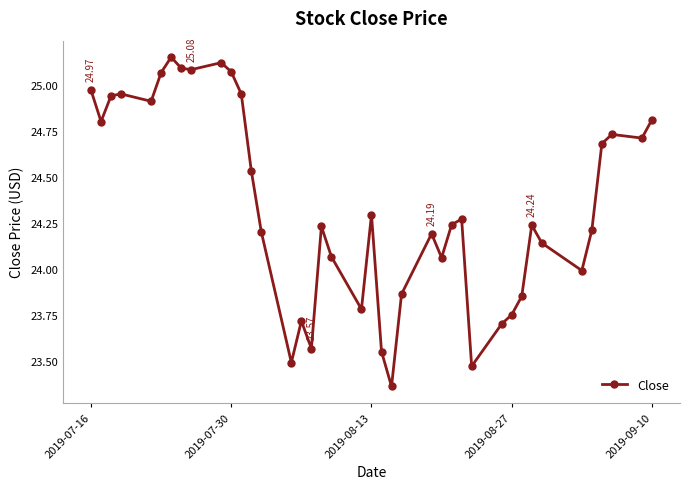

Count the number of data series in this chart.

1